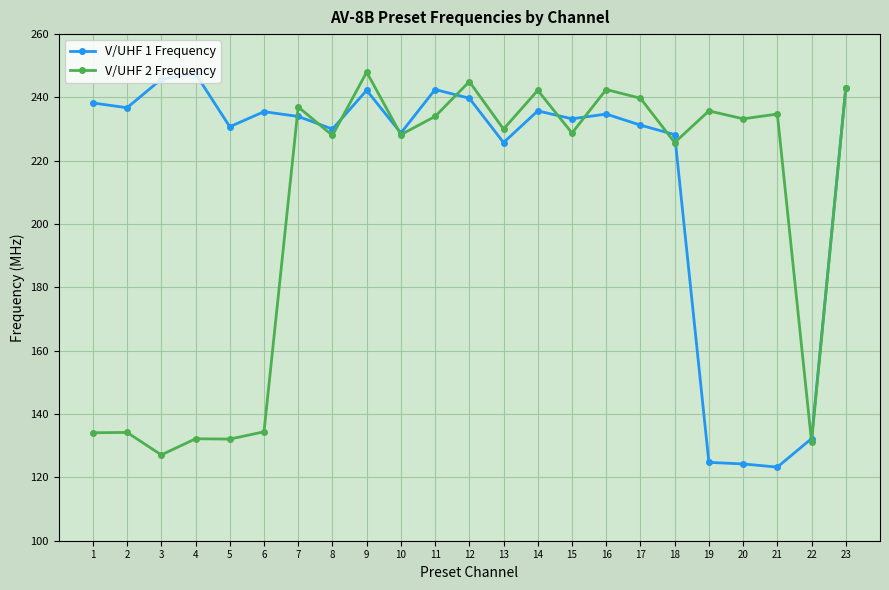

Between which two adjacent categories do V/UHF 2 Frequency and V/UHF 1 Frequency first intersect?

6 and 7